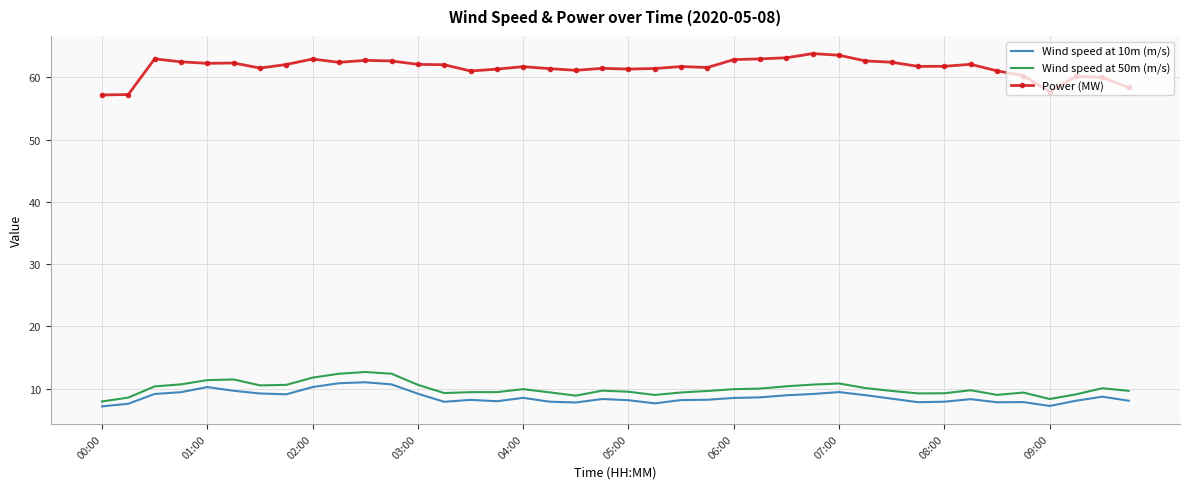

True or false: Wind speed at 10m (m/s) and Power (MW) cross at least once.

False